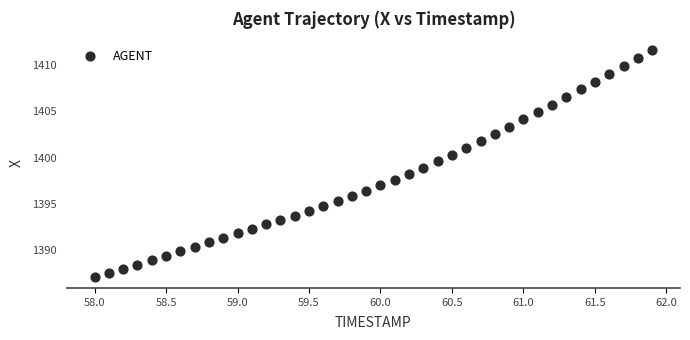

What is the range of X values (max minus min)?

3.9